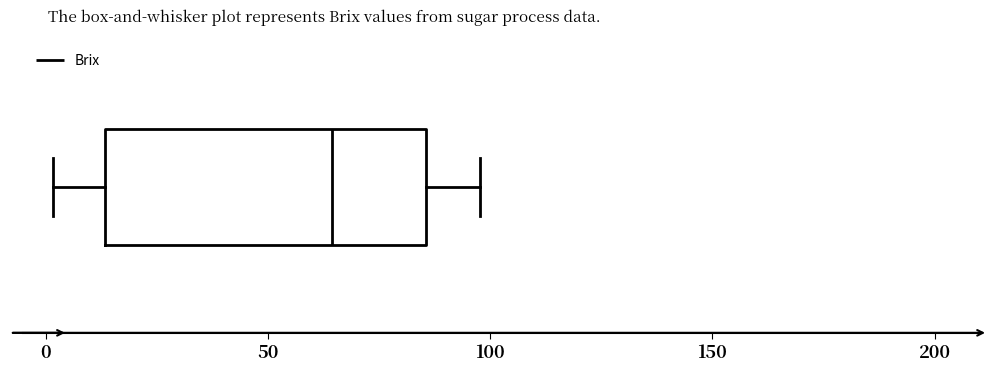

Where does the left whisker of the box end on the x-axis? The values are not printed on the chart, so give them approximately, as read against the axis.

0